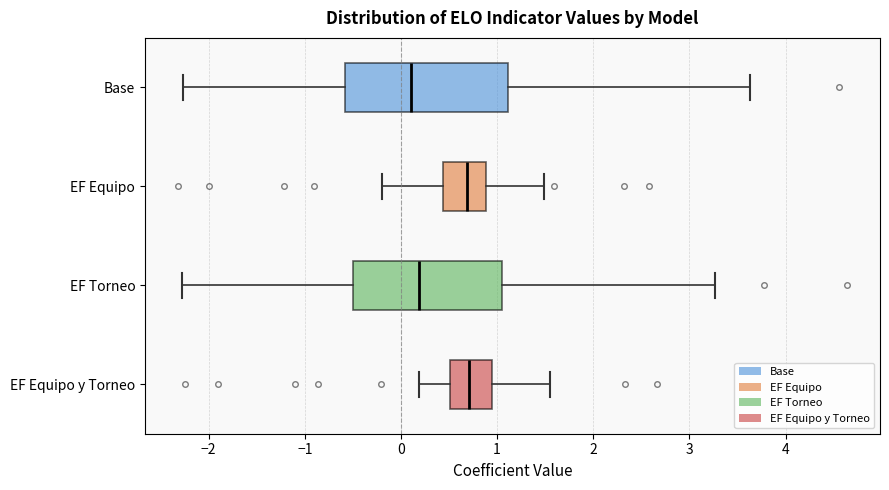

Reading bottom to top, transcribe this box plot: for each box, give where its median line is, the range the box spans, and where its two whiskers end, as read against the x-axis. The values are not printed on the chart, so give them approximately, as read against the axis.

EF Equipo y Torneo: median 0.7, box 0.5 to 0.9, whiskers 0.2 to 1.6
EF Torneo: median 0.2, box -0.5 to 1.1, whiskers -2.3 to 3.3
EF Equipo: median 0.7, box 0.4 to 0.9, whiskers -0.2 to 1.5
Base: median 0.1, box -0.6 to 1.1, whiskers -2.3 to 3.6